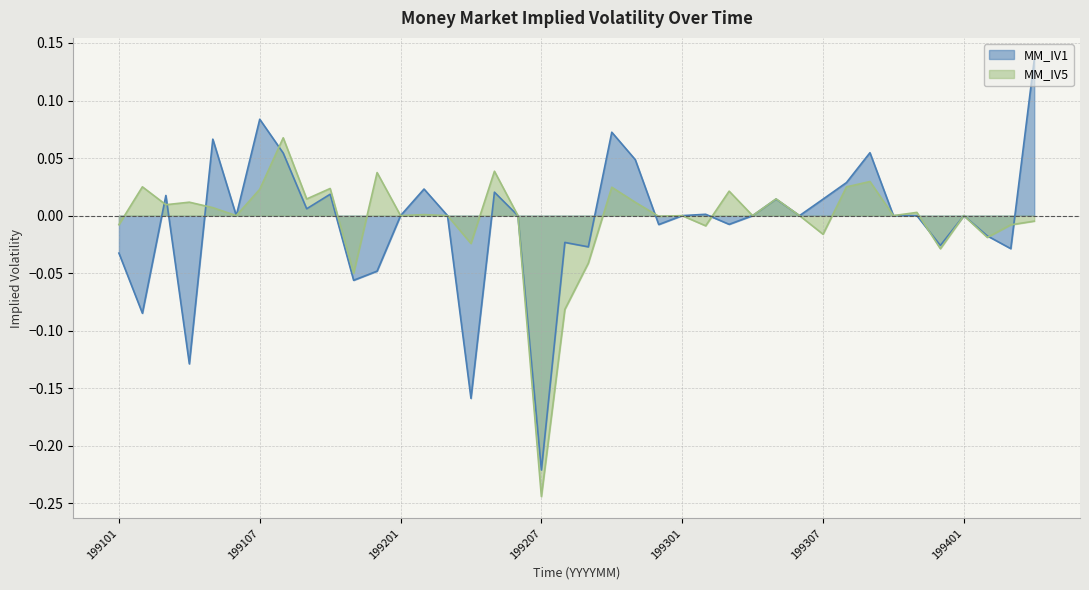

Reading right to left, list all the values displayed in this chart.

MM_IV1: 199404=0.1	199403=-0.0	199402=-0.0	199401=0.0	199312=-0.0	199311=0.0	199310=0.0	199309=0.1	199308=0.0	199307=0.0	199306=0.0	199305=0.0	199304=0.0	199303=-0.0	199302=0.0	199301=0.0	199212=-0.0	199211=0.0	199210=0.1	199209=-0.0	199208=-0.0	199207=-0.2	199206=0.0	199205=0.0	199204=-0.2	199203=0.0	199202=0.0	199201=0.0	199112=-0.0	199111=-0.1	199110=0.0	199109=0.0	199108=0.1	199107=0.1	199106=0.0	199105=0.1	199104=-0.1	199103=0.0	199102=-0.1	199101=-0.0
MM_IV5: 199404=-0.0	199403=-0.0	199402=-0.0	199401=0.0	199312=-0.0	199311=0.0	199310=0.0	199309=0.0	199308=0.0	199307=-0.0	199306=0.0	199305=0.0	199304=0.0	199303=0.0	199302=-0.0	199301=0.0	199212=-0.0	199211=0.0	199210=0.0	199209=-0.0	199208=-0.1	199207=-0.2	199206=0.0	199205=0.0	199204=-0.0	199203=0.0	199202=0.0	199201=0.0	199112=0.0	199111=-0.1	199110=0.0	199109=0.0	199108=0.1	199107=0.0	199106=0.0	199105=0.0	199104=0.0	199103=0.0	199102=0.0	199101=-0.0